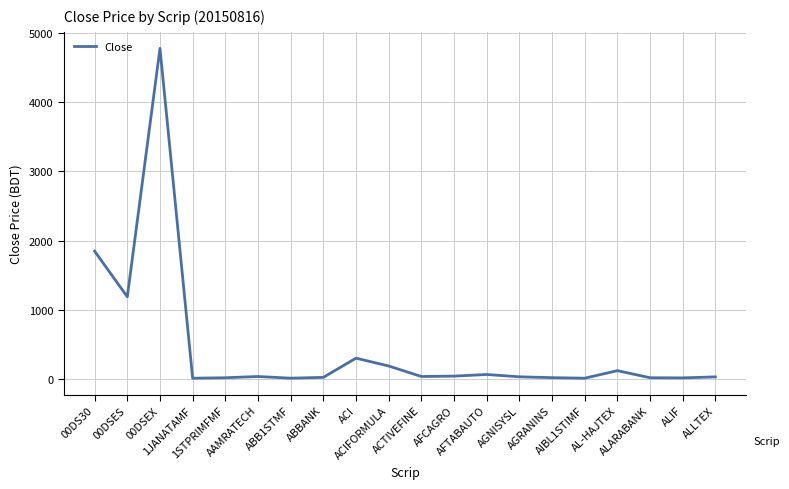

What position from the left is ACIFORMULA?

10